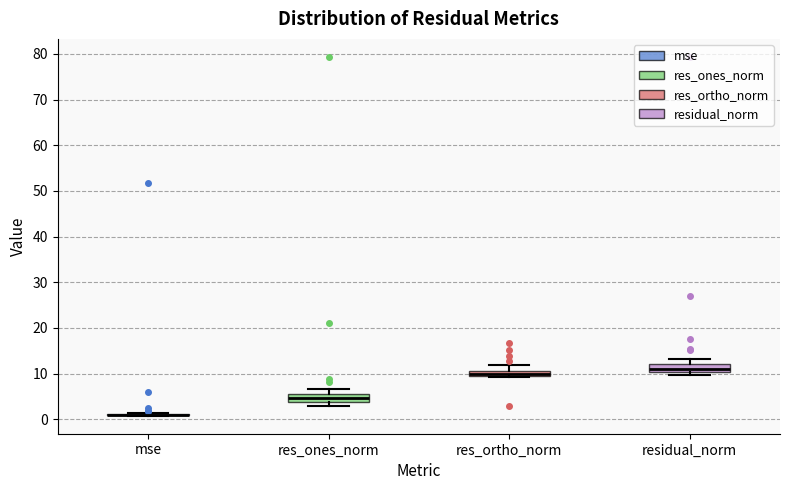

Where does the upper whisker of the box for res_ortho_norm end on the y-axis? The values are not printed on the chart, so give them approximately, as read against the axis.

12